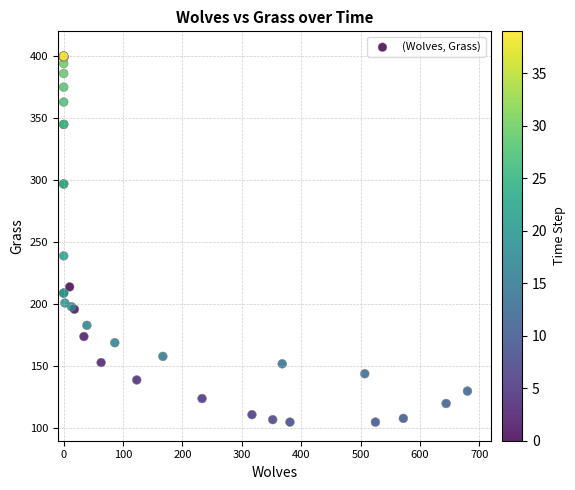

What Y value in the scatter plot is closest to 252?

239